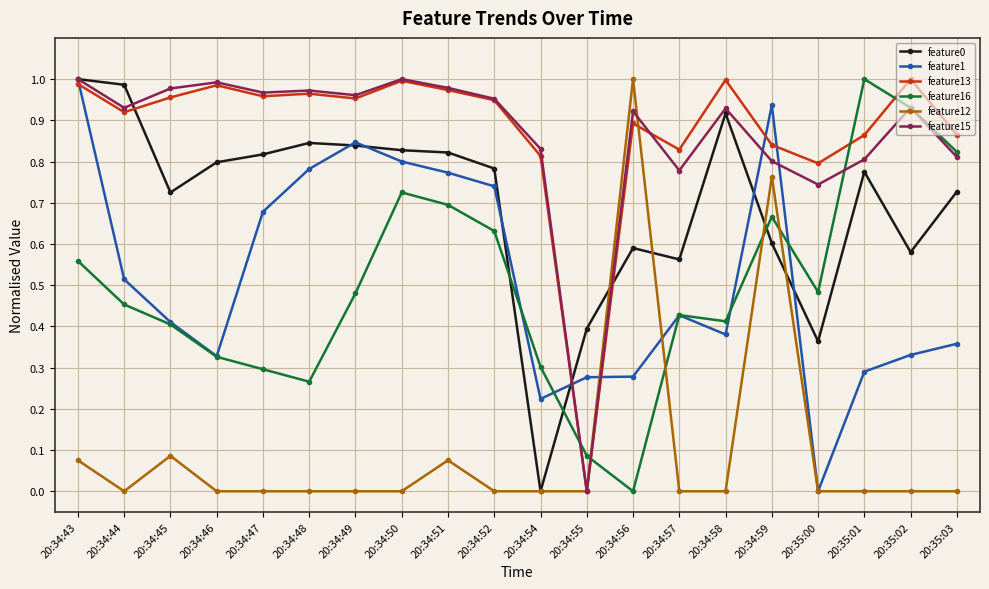

Between 20:34:44 and 20:34:49, which series saw the biggest shift?

feature1